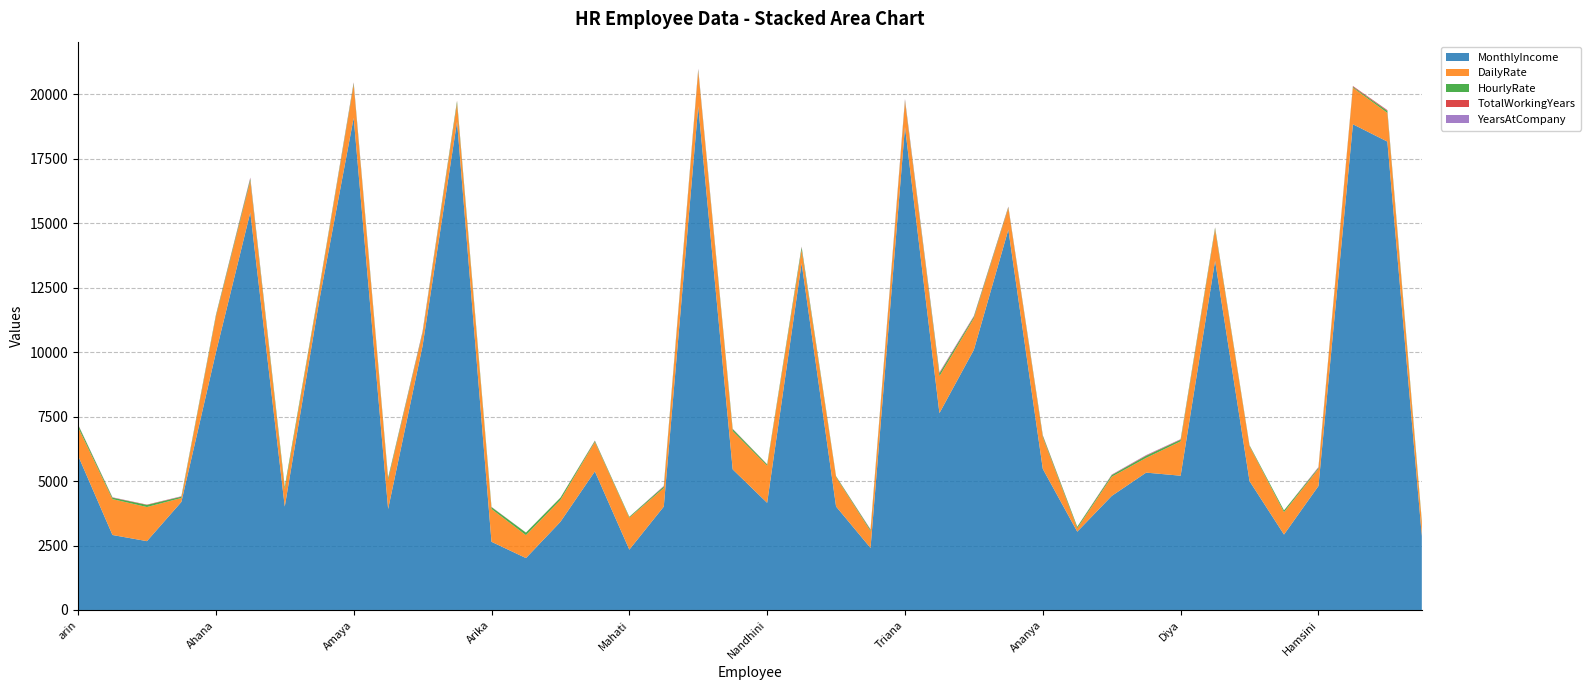

Reading left to right, what are all the values shown in this chart?

MonthlyIncome: arin=5993	Adrika=2909	Adya=2670	Agrima=4193	Ahana=9980	Akshara=15427	Alisha=4011	Amala=11994	Amaya=19094	Anagha=3919	Anaka=10248	Aria=18947	Arika=2645	Eshita=2014	Jahnavi=3419	Kiya=5376	Mahati=2341	Mahika=4011	Likitha=19545	Ramya=5454	Nandhini=4157	Alba=13458	Carmen=4014	Laia=2406	Triana=18740	supriya=7637	Aadhya=10096	Aditi=14756	Ananya=5473	Aradhya=3038	Bhavya=4424	Charvi=5329	Diya=5209	Eesha=13549	Falak=4999	Gauri=2926	Hamsini=4809	Ishita=18844	Jhanvi=18172	Kavya=2871
DailyRate: arin=1102	Adrika=1392	Adya=1324	Agrima=153	Ahana=1389	Akshara=1219	Alisha=673	Amala=419	Amaya=1282	Anagha=1125	Anaka=477	Aria=705	Arika=1273	Eshita=890	Jahnavi=852	Kiya=1141	Mahati=1240	Mahika=721	Likitha=1360	Ramya=1488	Nandhini=1443	Alba=515	Carmen=1142	Laia=653	Triana=989	supriya=1435	Aadhya=1223	Aditi=836	Ananya=1225	Aradhya=132	Bhavya=746	Charvi=573	Diya=1334	Eesha=1217	Falak=1353	Gauri=871	Hamsini=665	Ishita=1420	Jhanvi=1115	Kavya=534
HourlyRate: arin=94	Adrika=56	Adya=81	Agrima=49	Ahana=51	Akshara=78	Alisha=96	Amala=53	Amaya=58	Anagha=72	Anaka=42	Aria=83	Arika=72	Eshita=97	Jahnavi=82	Kiya=42	Mahati=33	Mahika=58	Likitha=49	Ramya=75	Nandhini=47	Alba=98	Carmen=30	Laia=50	Triana=43	supriya=99	Aadhya=59	Aditi=33	Ananya=57	Aradhya=55	Bhavya=61	Charvi=79	Diya=63	Eesha=60	Falak=33	Gauri=66	Hamsini=41	Ishita=32	Jhanvi=73	Kavya=59
TotalWorkingYears: arin=8	Adrika=8	Adya=12	Agrima=10	Ahana=10	Akshara=31	Alisha=5	Amala=13	Amaya=26	Anagha=10	Anaka=24	Aria=22	Arika=6	Eshita=2	Jahnavi=6	Kiya=10	Mahati=1	Mahika=12	Likitha=23	Ramya=9	Nandhini=5	Alba=15	Carmen=4	Laia=10	Triana=29	supriya=28	Aadhya=17	Aditi=21	Ananya=20	Aradhya=5	Bhavya=11	Charvi=17	Diya=11	Eesha=16	Falak=4	Gauri=1	Hamsini=16	Ishita=30	Jhanvi=28	Kavya=1
YearsAtCompany: arin=6	Adrika=8	Adya=1	Agrima=9	Ahana=10	Akshara=25	Alisha=4	Amala=12	Amaya=14	Anagha=10	Anaka=22	Aria=2	Arika=5	Eshita=2	Jahnavi=1	Kiya=5	Mahati=1	Mahika=12	Likitha=22	Ramya=4	Nandhini=2	Alba=15	Carmen=2	Laia=10	Triana=27	supriya=21	Aadhya=17	Aditi=5	Ananya=4	Aradhya=1	Bhavya=11	Charvi=13	Diya=11	Eesha=4	Falak=3	Gauri=1	Hamsini=16	Ishita=3	Jhanvi=8	Kavya=0